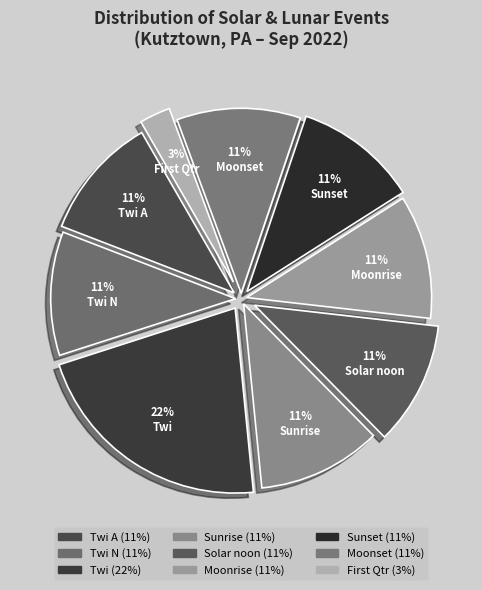

How many segments does this pie chart have?

9